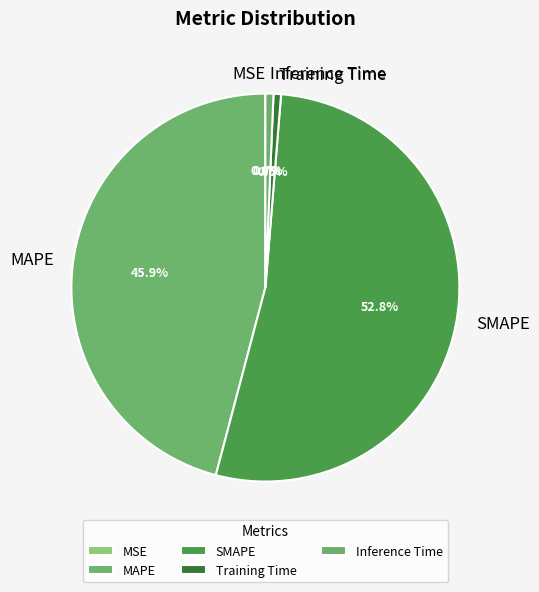

Which category has the biggest portion of the pie?

SMAPE